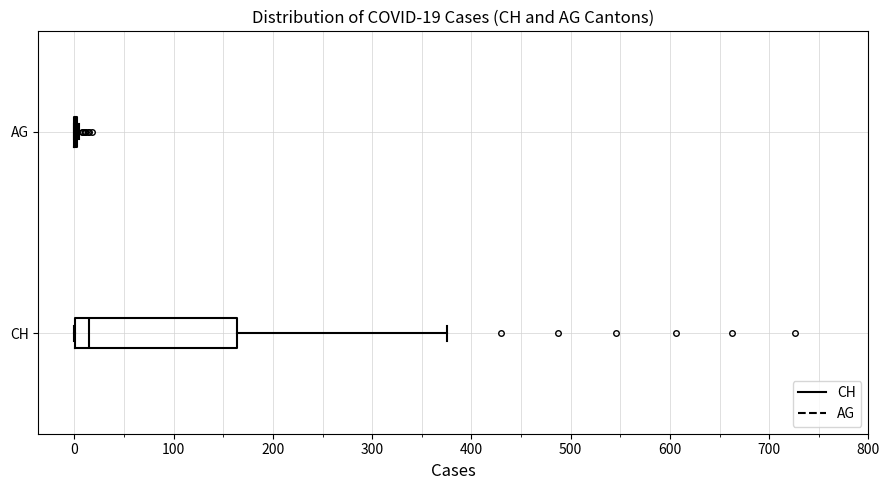

Comparing the boxes themselves (not the whiskers), which one is the widest?

CH